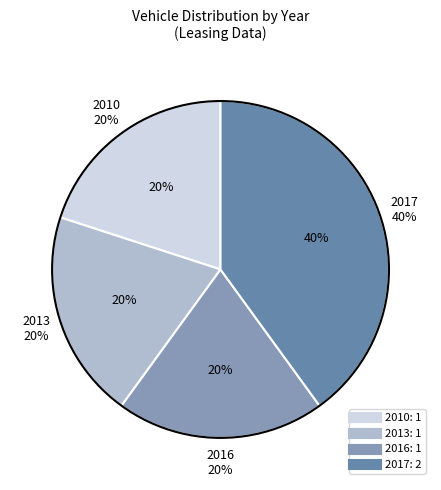

To the nearest percent, what percentage of the pie is 2010?

20%